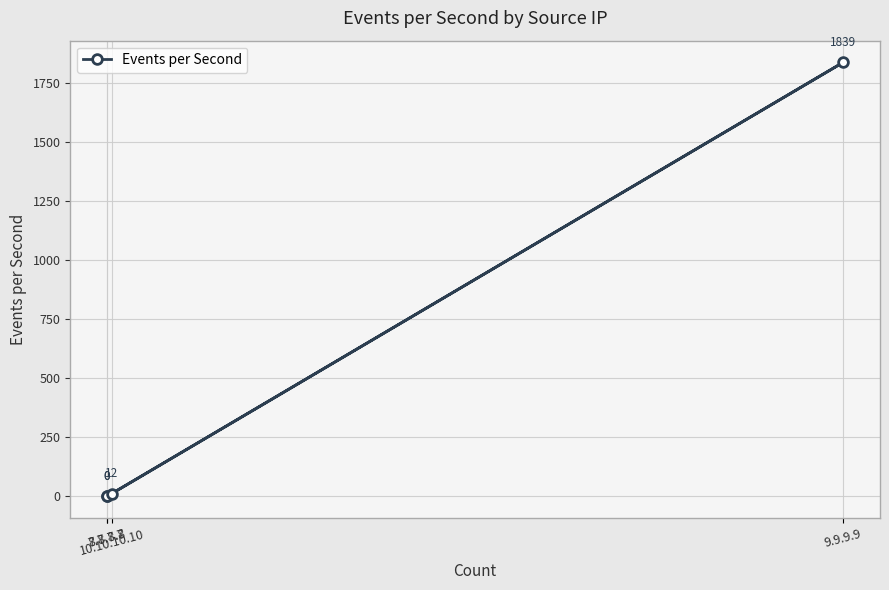

How many lines are shown in the chart?

1